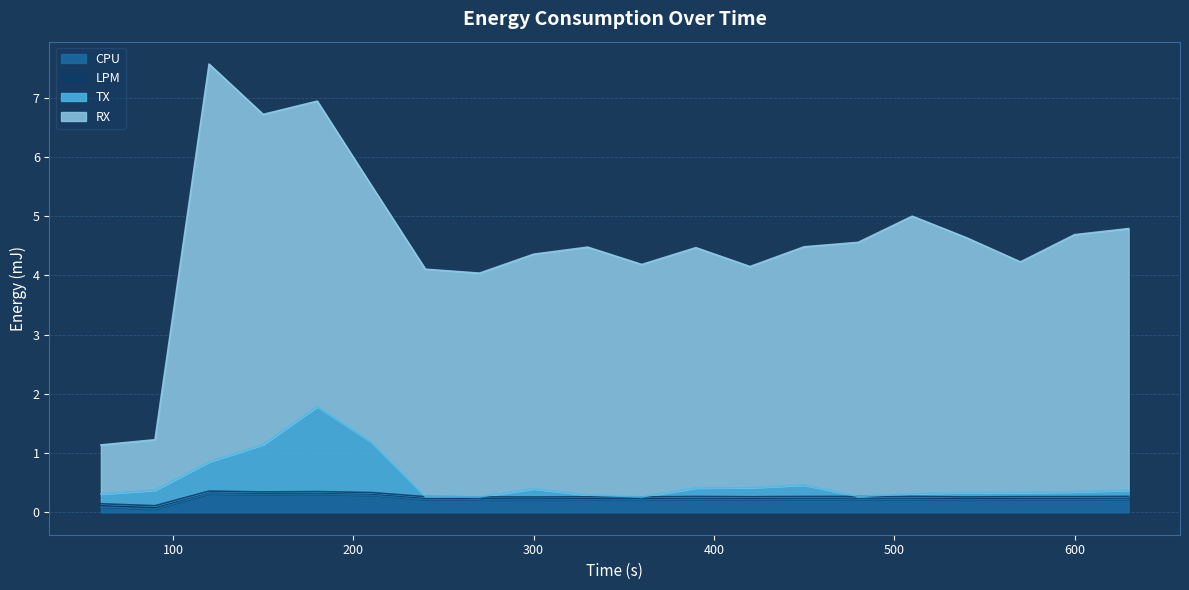

What is the highest value of the CPU series?

0.3